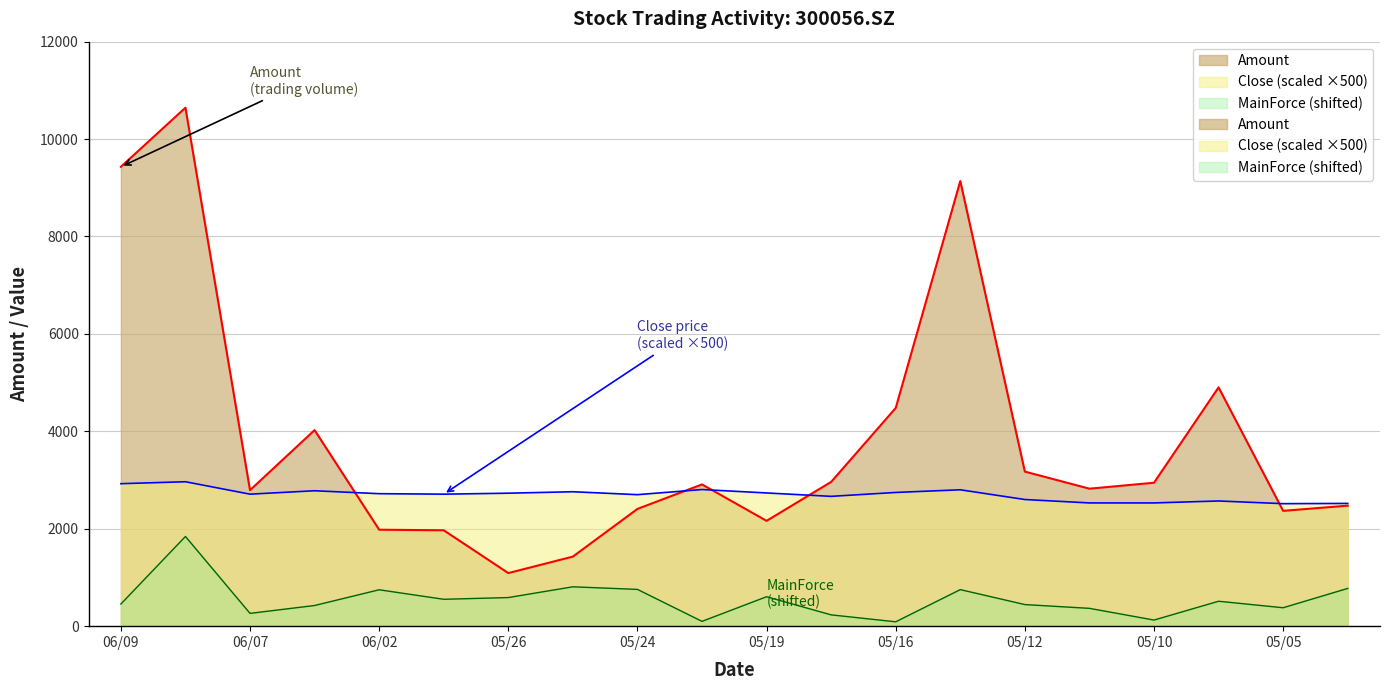

After their last crossing, which series has the higher values: Close or Amount?

Close